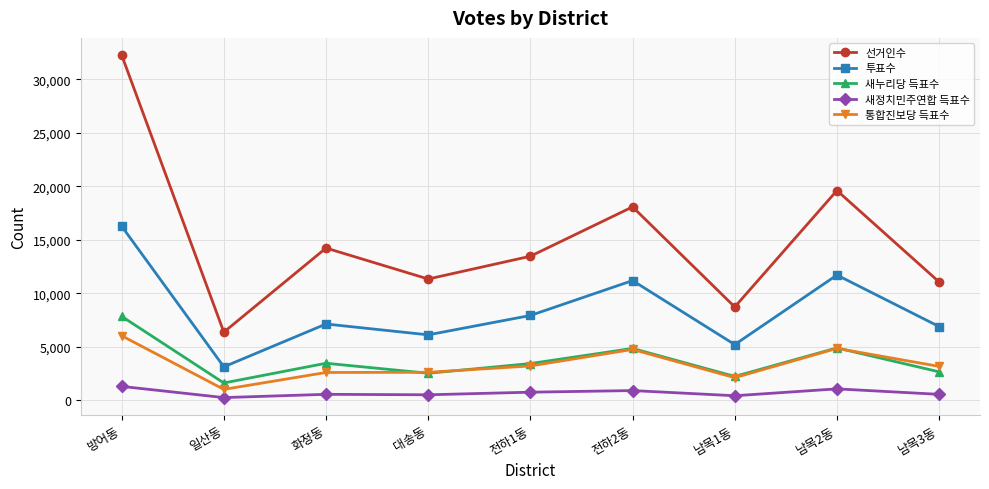

Does the chart display data point markers on the line(s)?

Yes